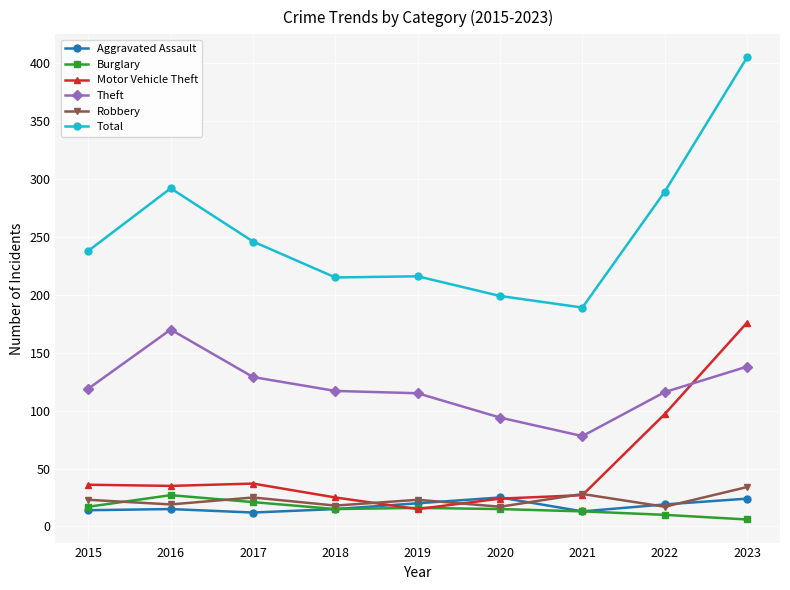

What is the value of the Robbery point at the 2nd from the left?

19